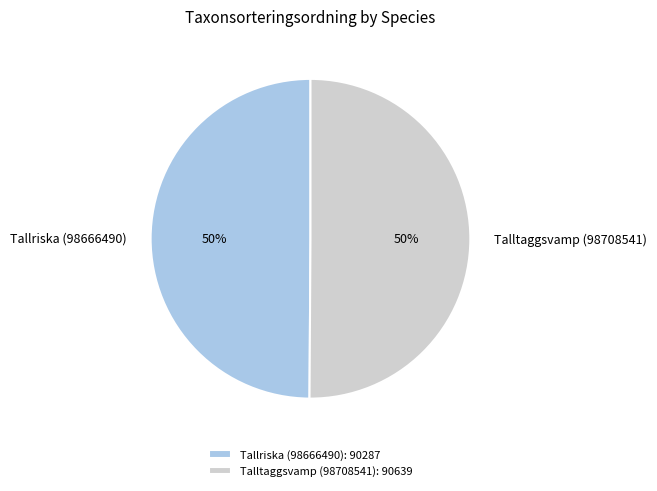

True or false: Tallriska (98666490) accounts for 40% of the total.

False